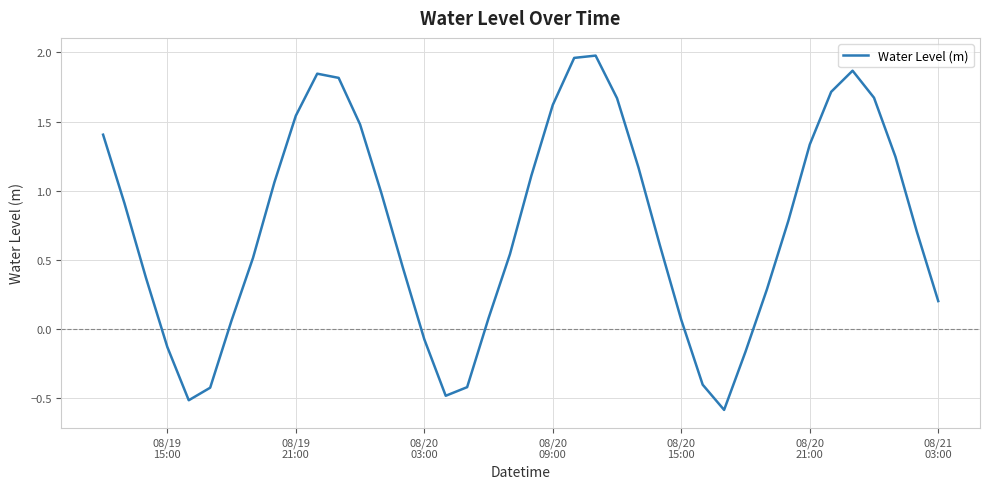

What is the difference between the maximum and minimum values?

2.6